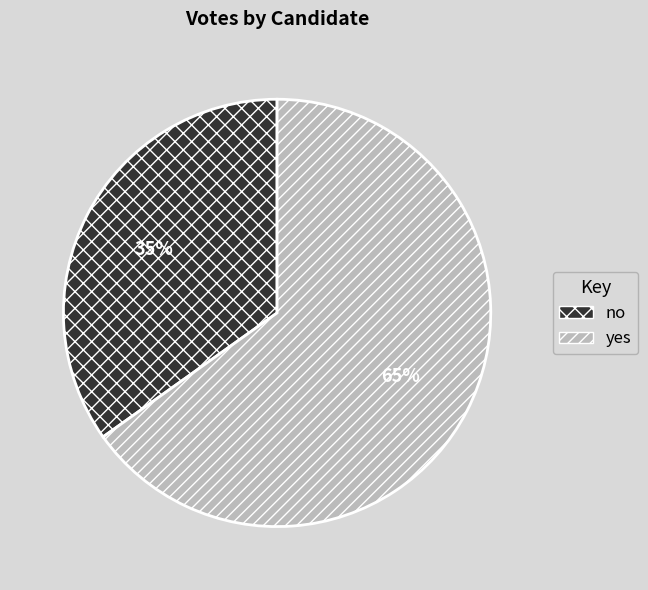

To the nearest percent, what is the difference between the largest and smallest slice percentages?

30%